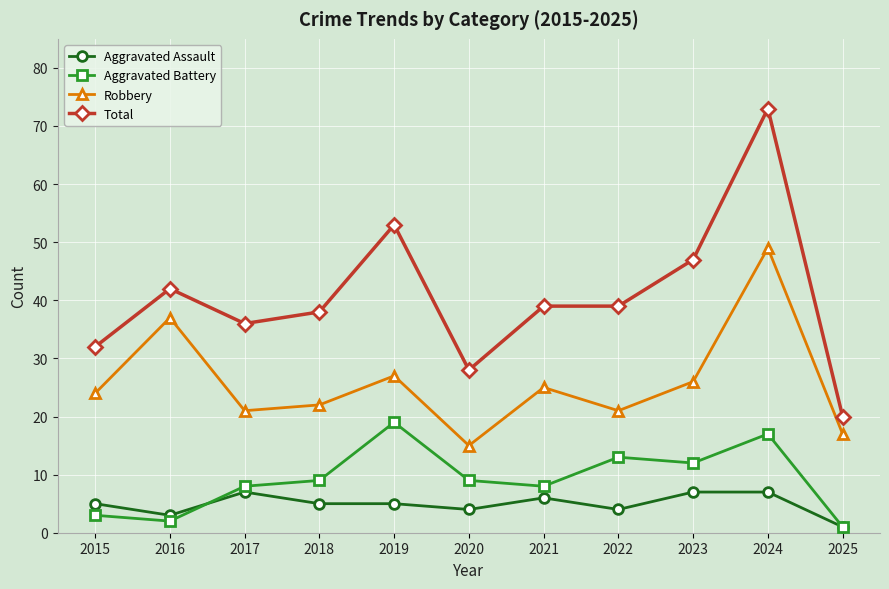

What is the sum of the Robbery values at 2023 and 2024?

75